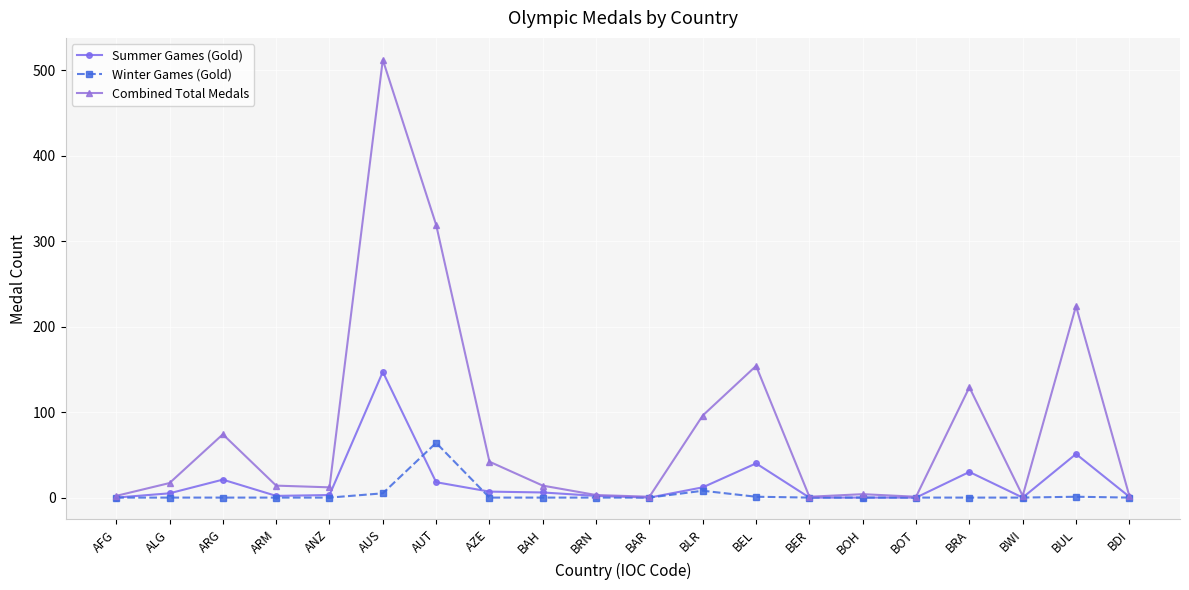

True or false: Winter Games (Gold) has a value of 41 at ANZ.

False